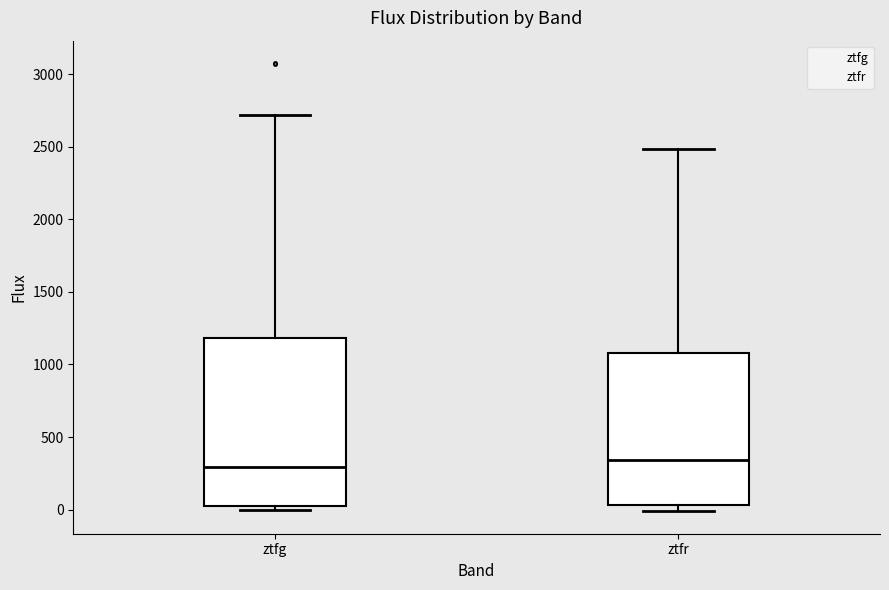

Reading left to right, transcribe this box plot: for each box, give where its median line is, the range the box spans, and where its two whiskers end, as read against the y-axis. The values are not printed on the chart, so give them approximately, as read against the axis.

ztfg: median 300, box 0 to 1200, whiskers 0 (just below the box's lower edge) to 2700
ztfr: median 350, box 50 to 1100, whiskers 0 to 2500